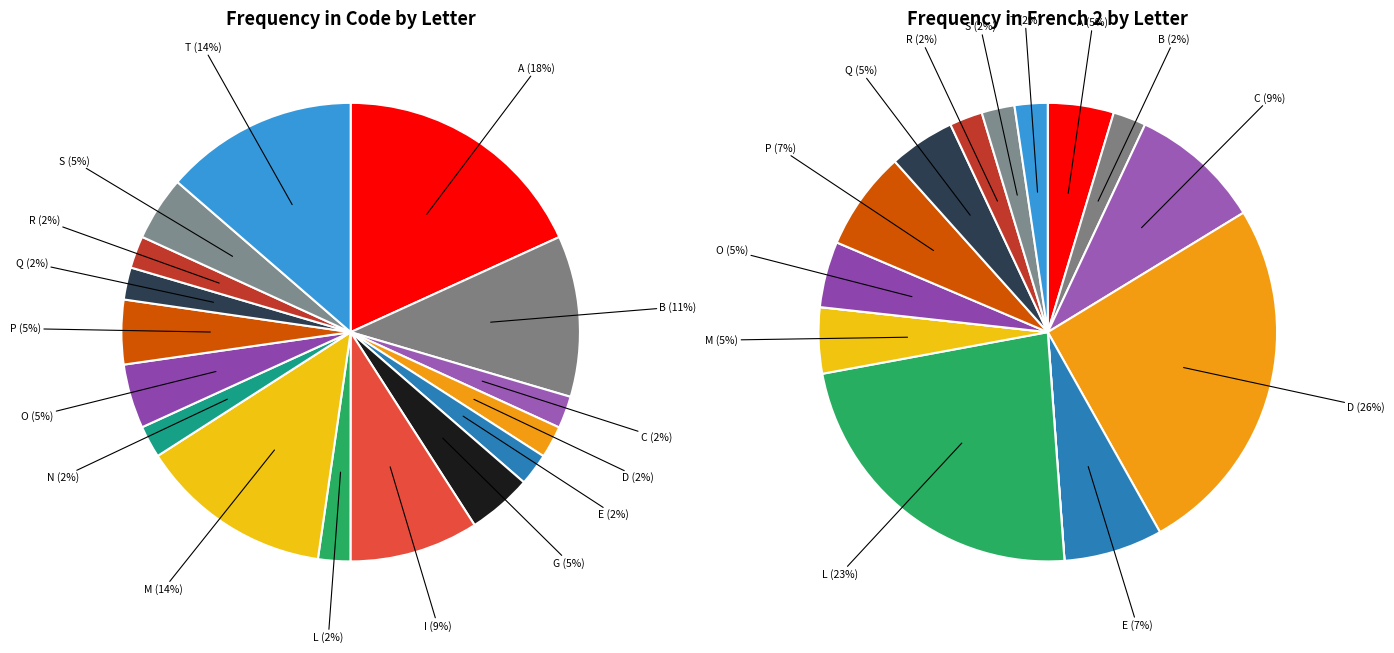

What is the change in value from S to T?

+0.1